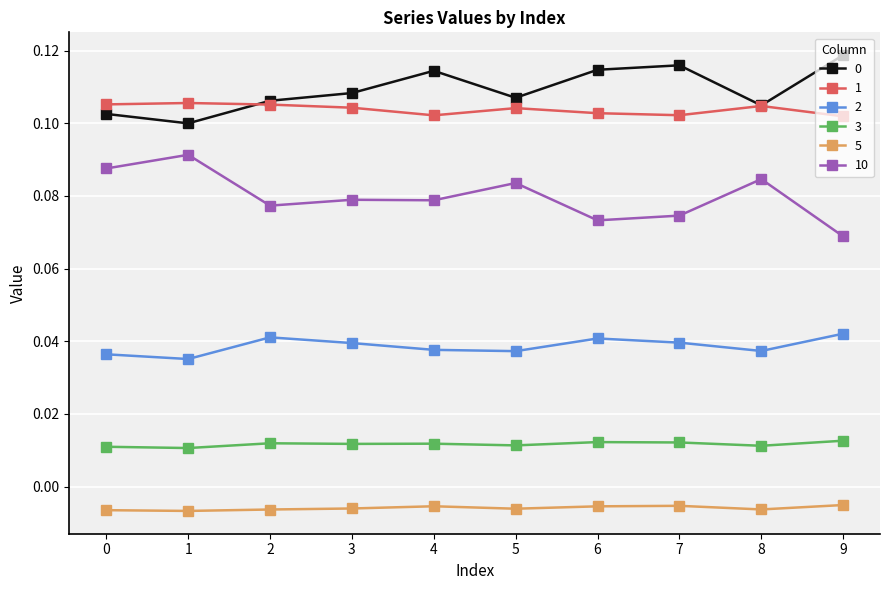

True or false: 1 has more than 1 interior local peaks.

True